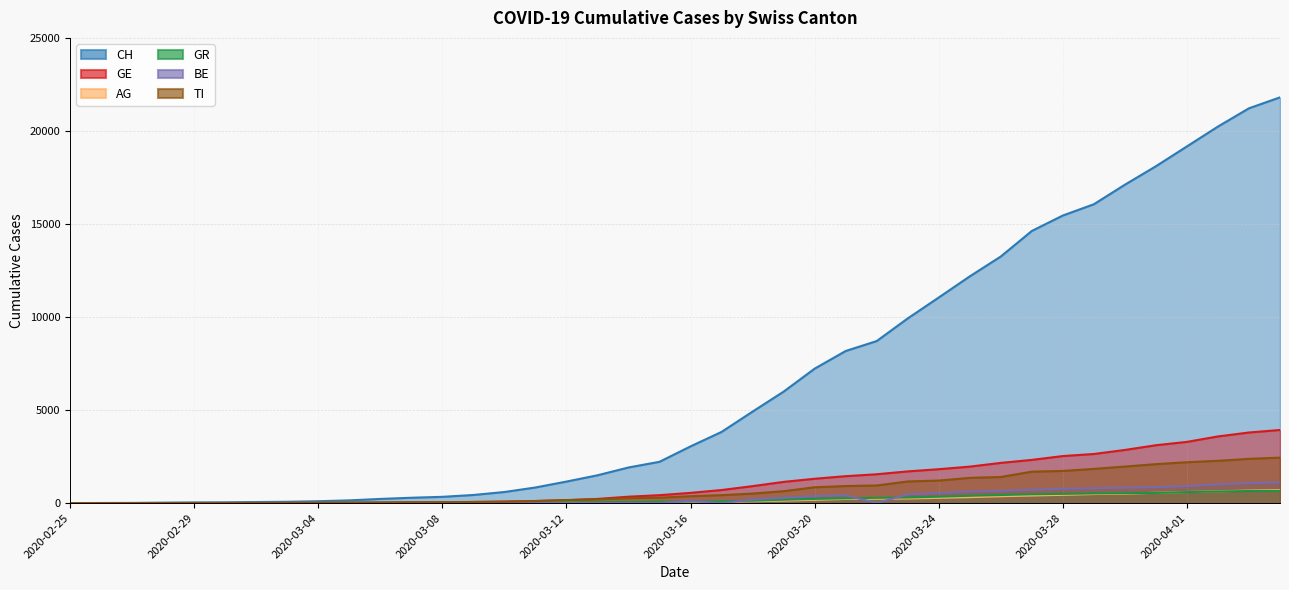

At which label does TI first exceed 368?

2020-03-17